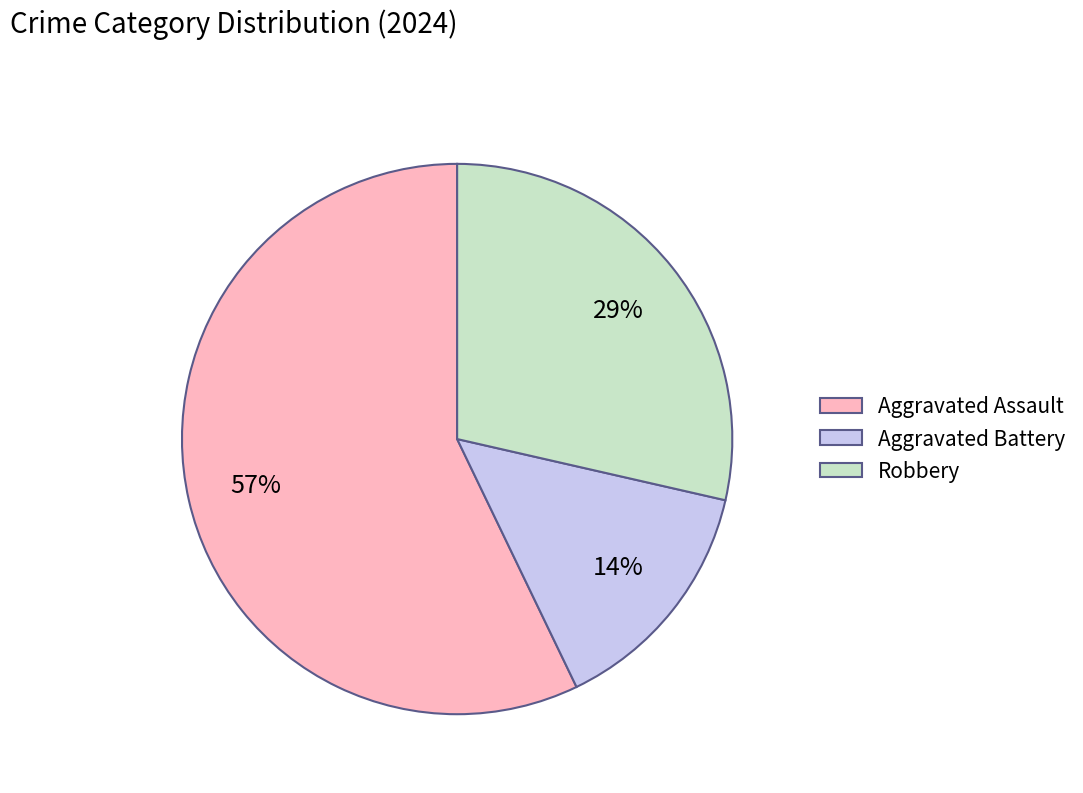

What is the majority slice?

Aggravated Assault